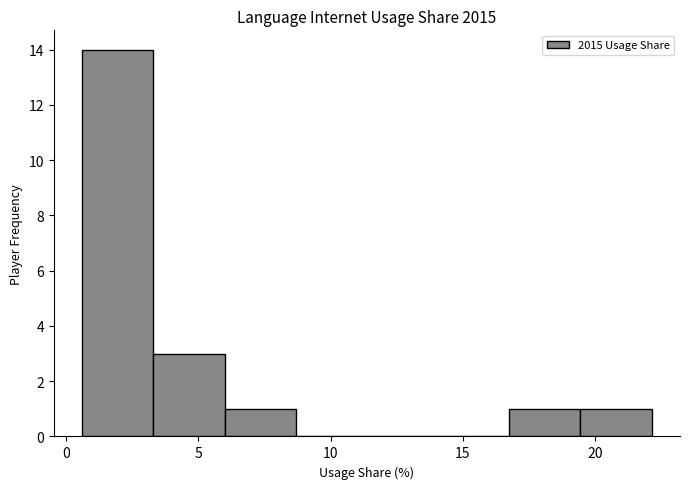

Which range on the x-axis has the tallest bar?

0.5 to 3.5